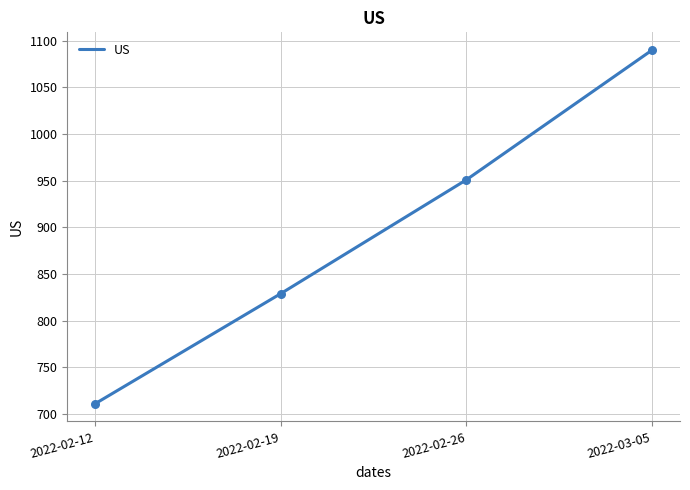

Which has a higher value, 2022-02-19 or 2022-02-12?

2022-02-19